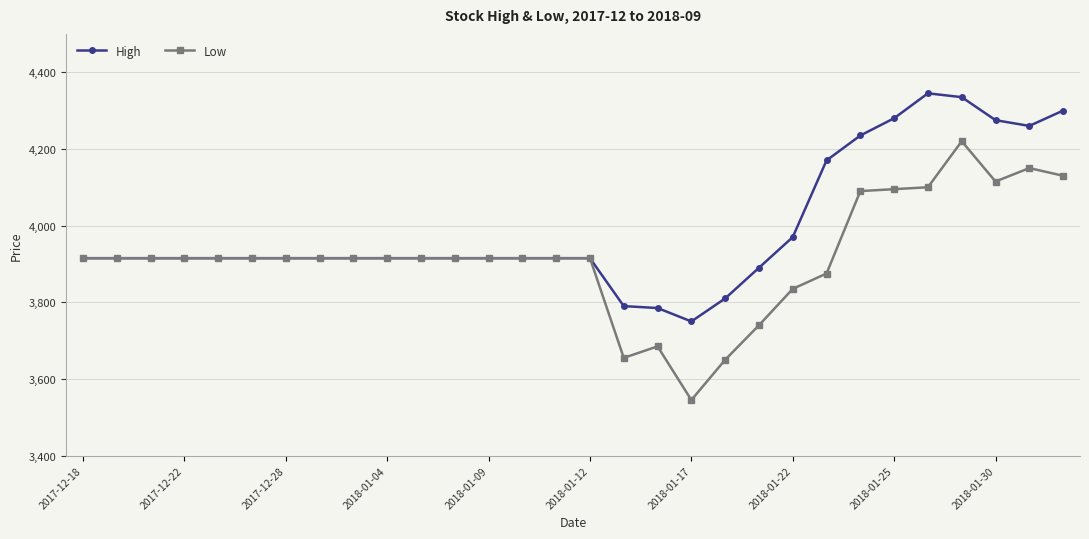

List the series in order of their overall mean, lowest first.

Low, High